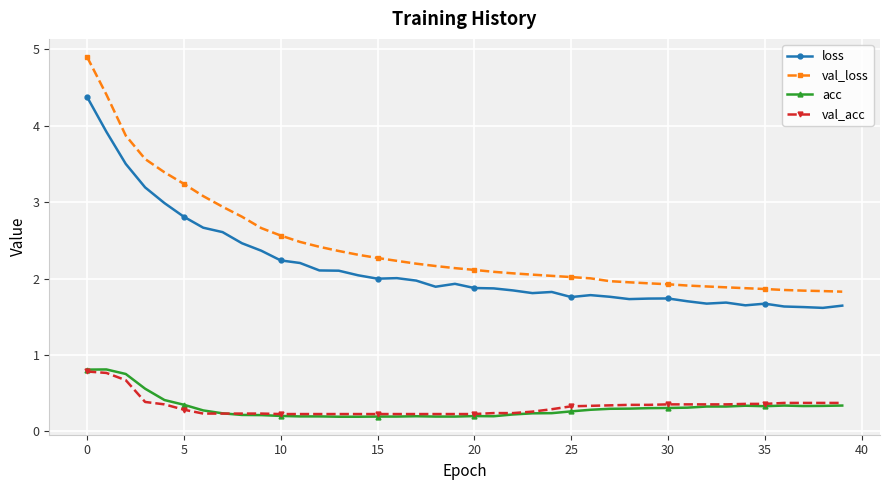

At how many categories does at least one series exceed 1?

40